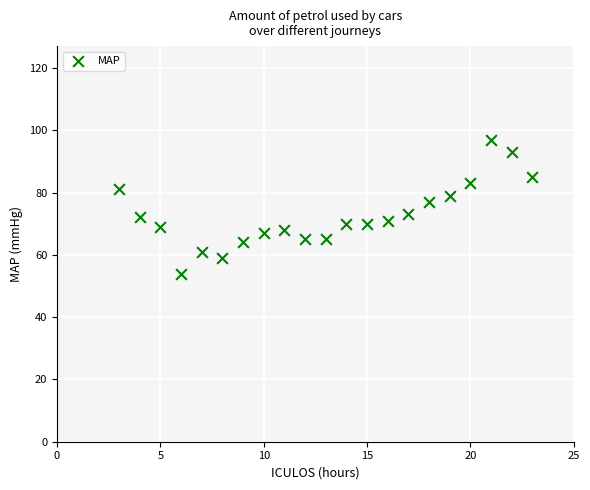

What is the range of X values (max minus min)?

20